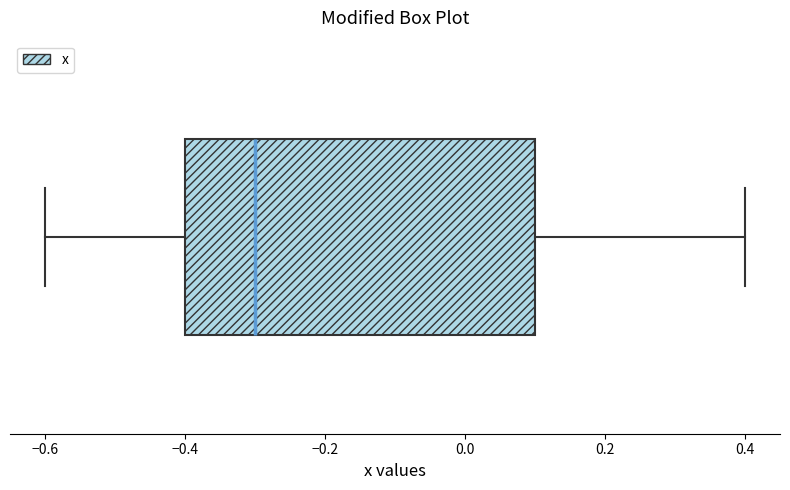

Transcribe this box plot: give where the median line is, the range the box spans, and where the two whiskers end, as read against the x-axis. The values are not printed on the chart, so give them approximately, as read against the axis.

median -0.3, box -0.4 to 0.1, whiskers -0.6 to 0.4